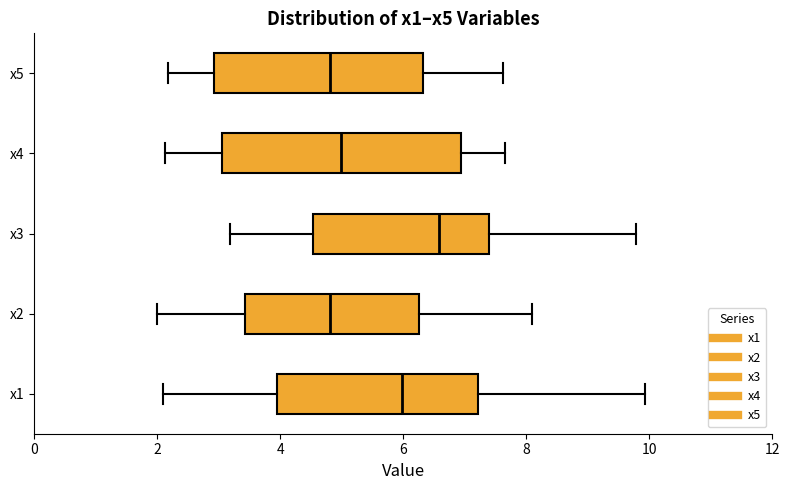

Which box is the widest, from its left edge to its right edge?

x4